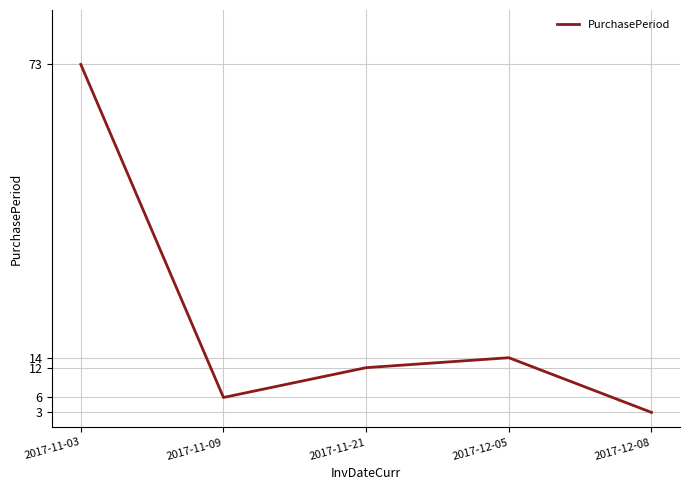

Reading right to left, what are all the values shown in this chart?

2017-12-08=3	2017-12-05=14	2017-11-21=12	2017-11-09=6	2017-11-03=73